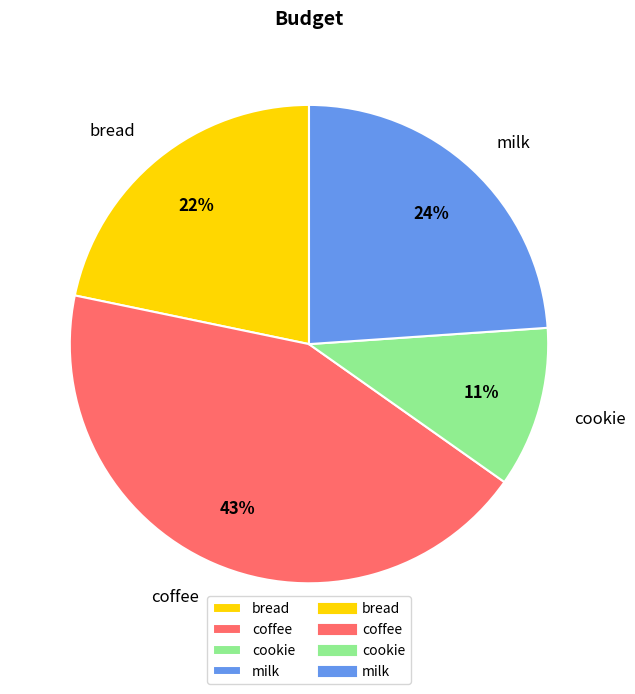

Is there any slice that represents more than half of the pie?

No